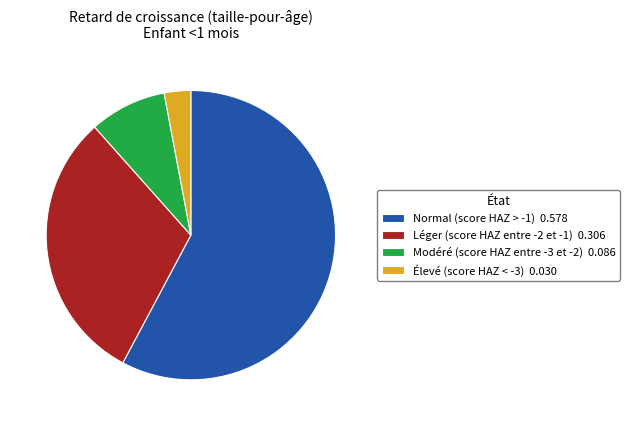

Between Léger (score HAZ entre -2 et -1) 0.306 and Modéré (score HAZ entre -3 et -2) 0.086, which is larger?

Léger (score HAZ entre -2 et -1) 0.306